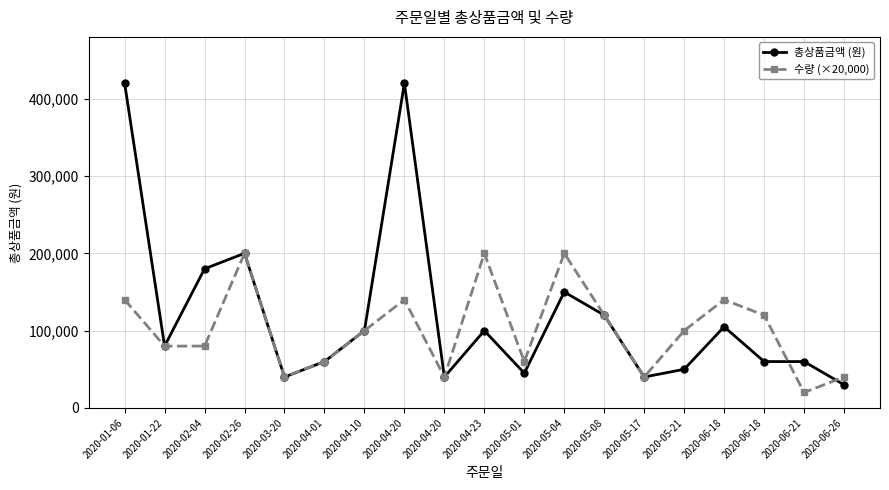

What is the label of the 19th point from the right?

2020-01-06